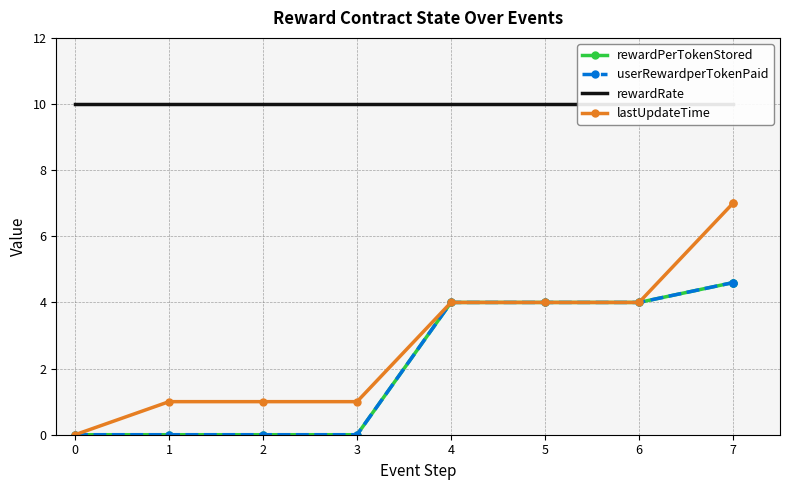

Is it true that rewardPerTokenStored equals -2.3 at 2?

False